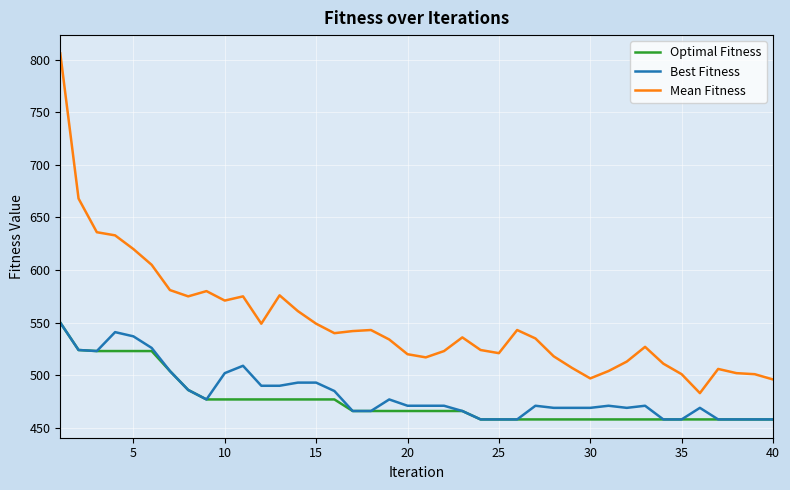

True or false: Mean Fitness and Optimal Fitness intersect in this chart.

False